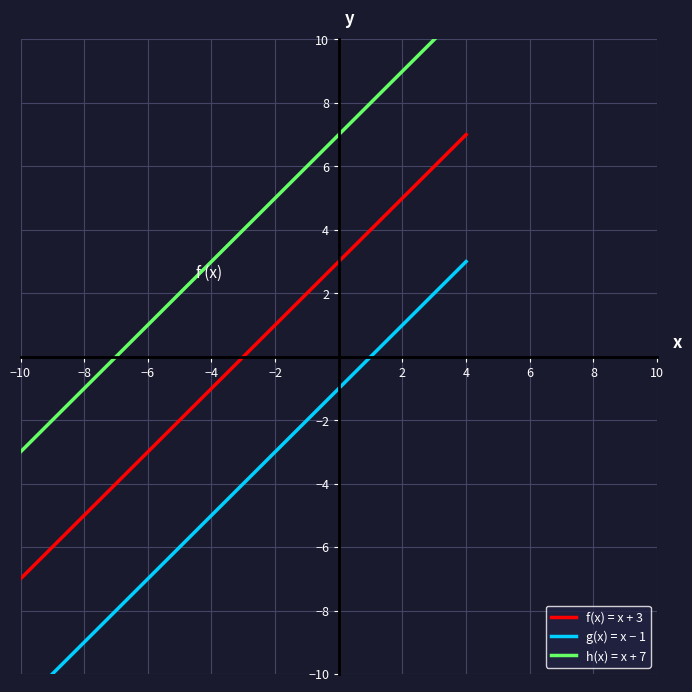

What is the label of the 15th point from the right?

−10